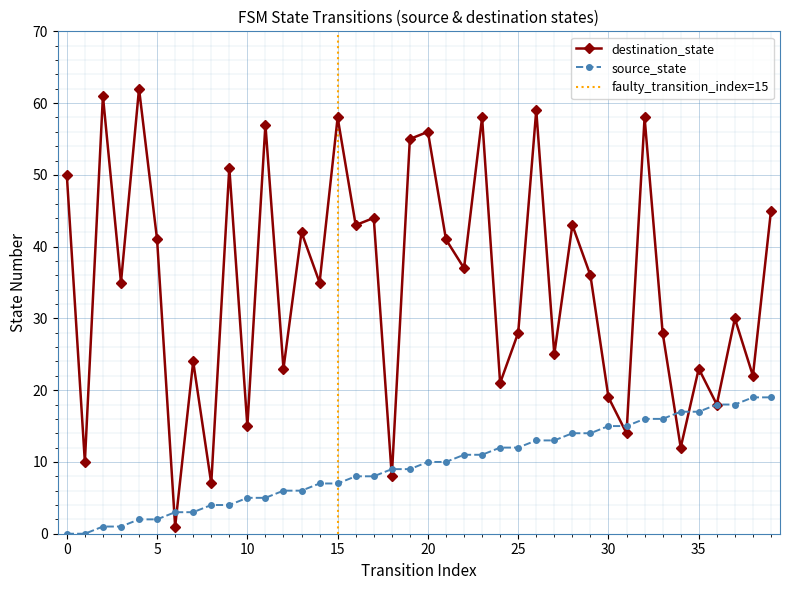

How many values in the source_state series exceed 10?

18